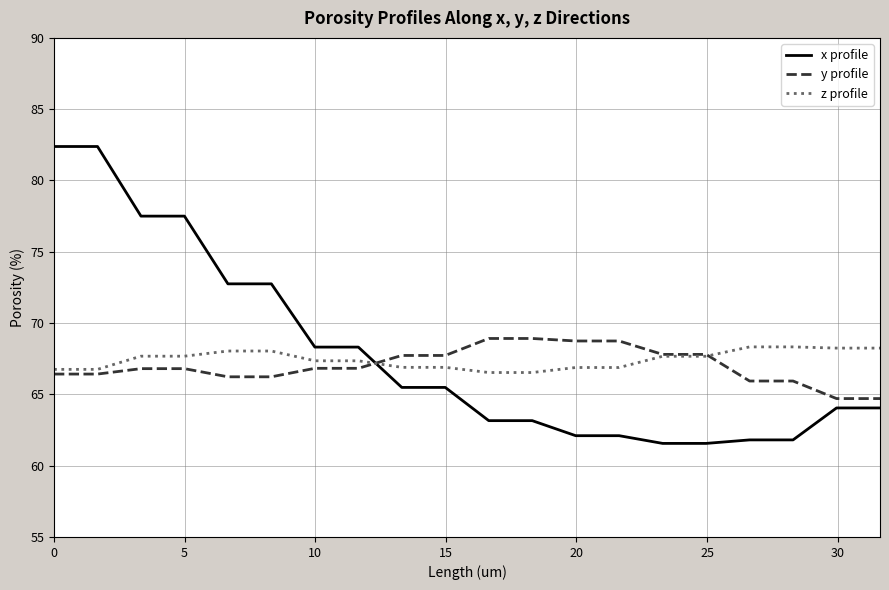

What are all the series names shown in the legend?

x profile, y profile, z profile